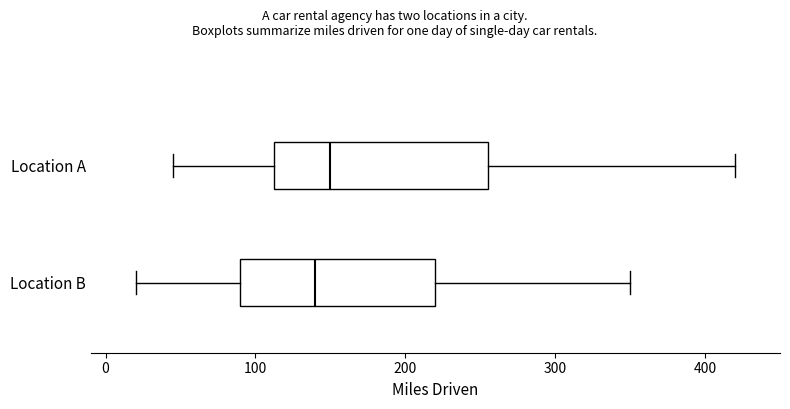

Which box is the widest, from its left edge to its right edge?

Location A